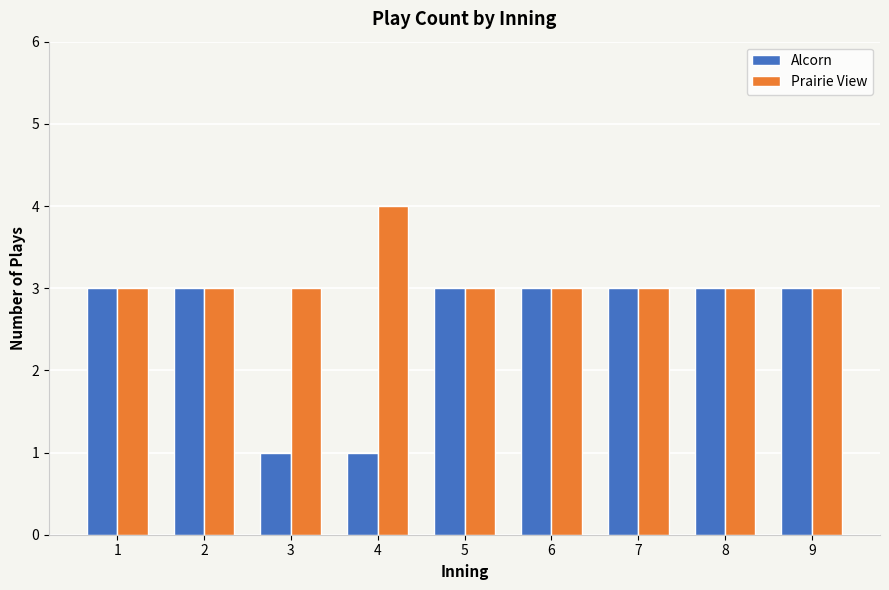

What is the value of the Alcorn bar at the 8th from the left?

3